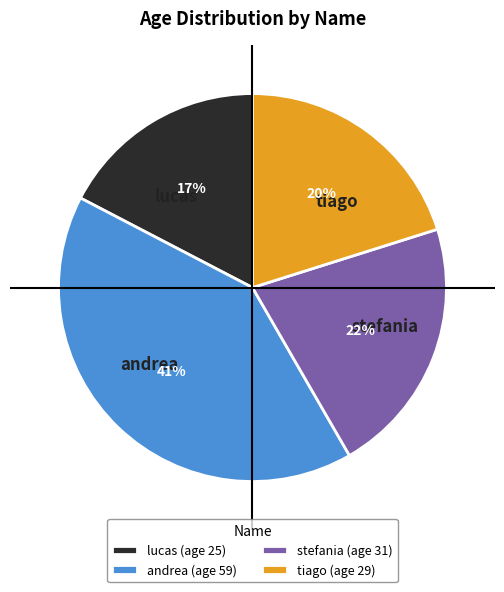

Which slice is the smallest?

lucas